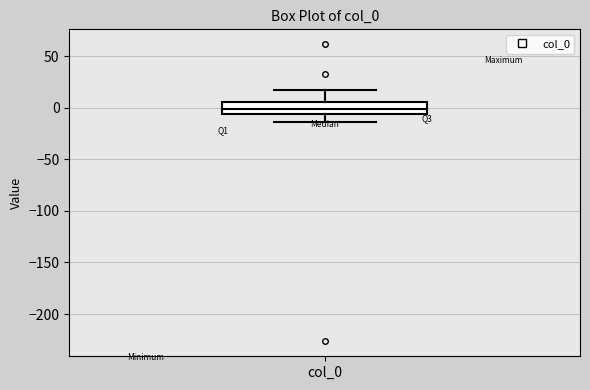

Read this box plot against the y-axis: the position of the median line, the range covered by the box, and the ends of both whiskers. The values are not printed on the chart, so give them approximately, as read against the axis.

median 0, box -5 to 5, whiskers -15 to 15